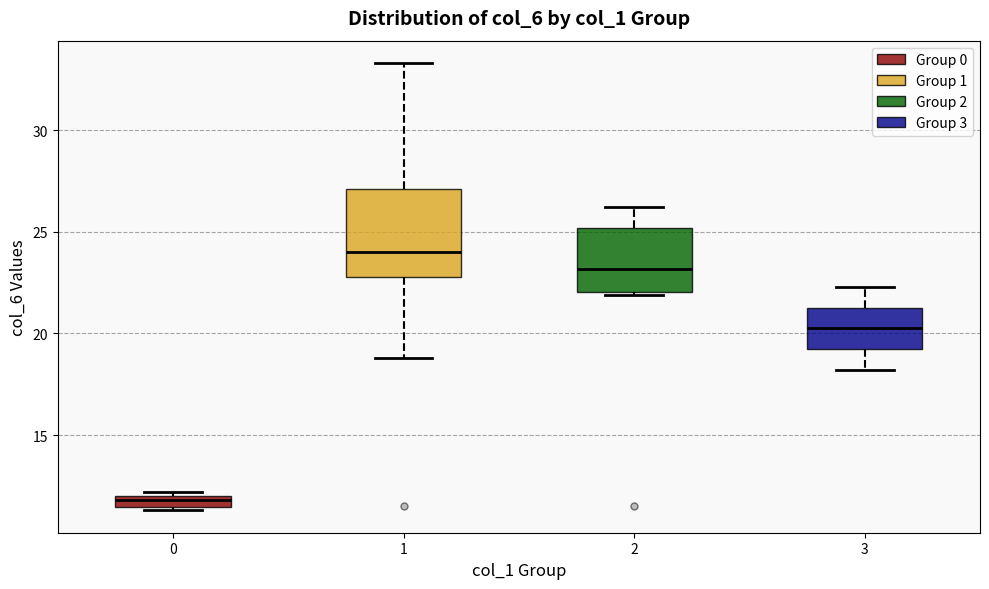

Where is the lower edge of the box at x = 2 on the y-axis? The values are not printed on the chart, so give them approximately, as read against the axis.

22.0